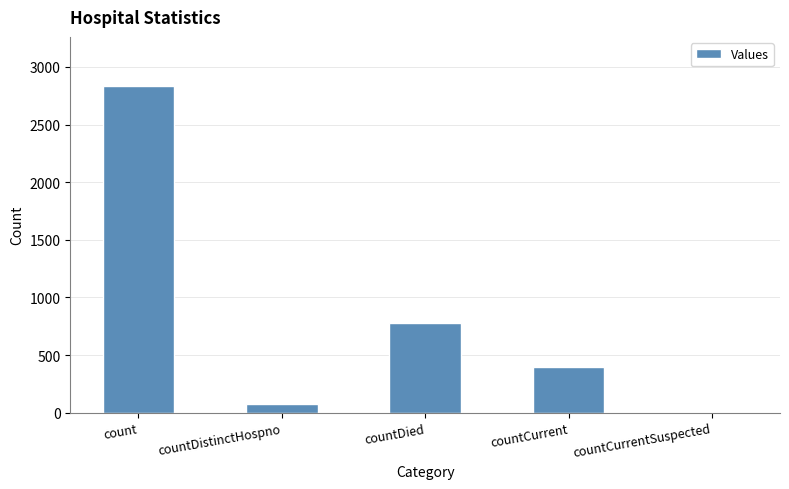

What is the sum of the values at countCurrentSuspected and count?

2835